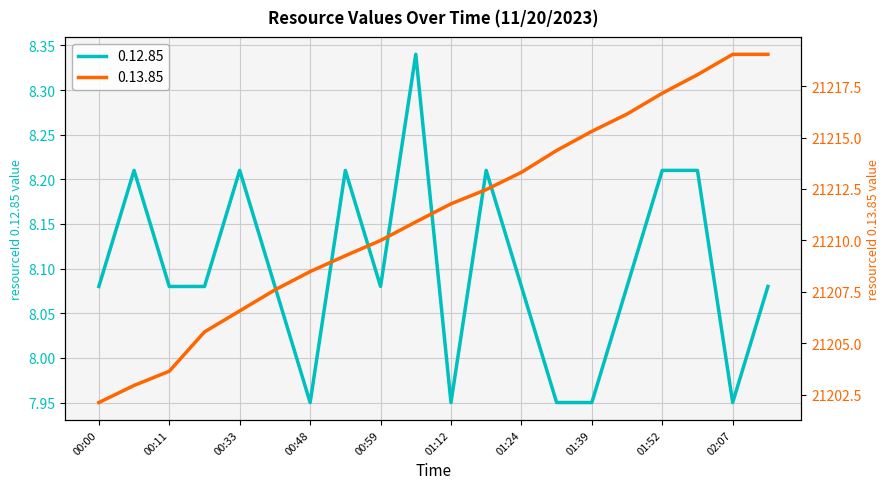

True or false: 0.12.85 has a value of 13.7 at 01:59.

False